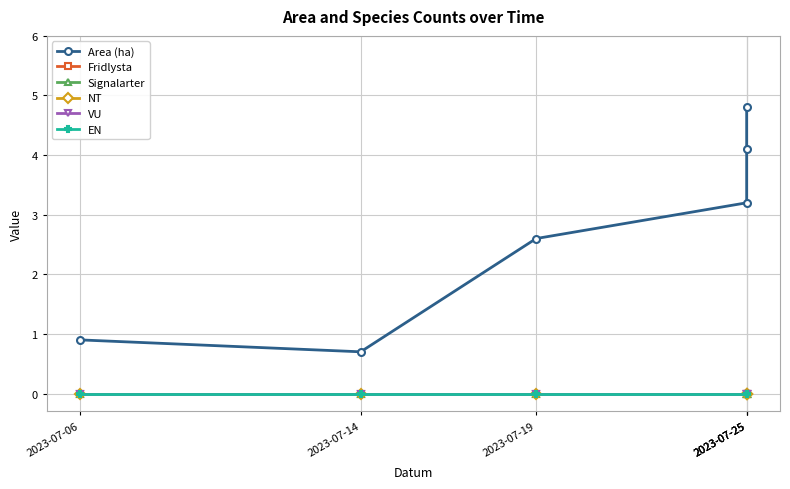

Is the value of Area (ha) at 2023-07-19 greater than the value of VU at 2023-07-25?

Yes